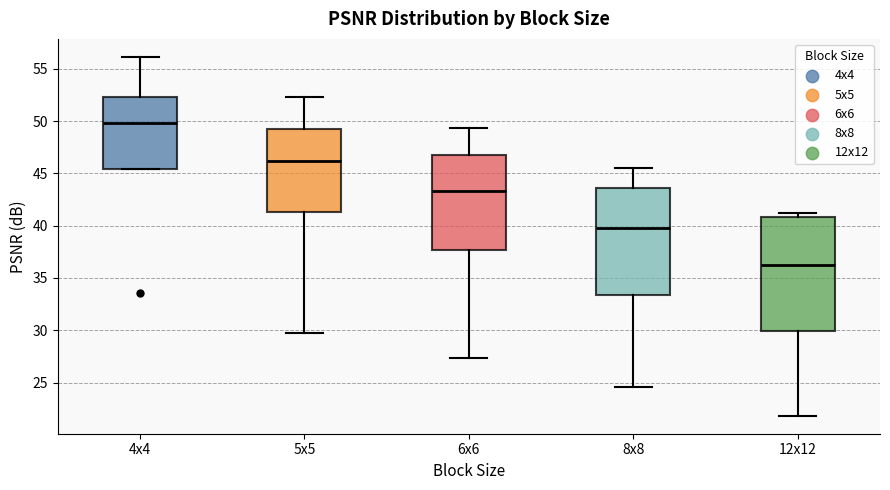

Where does the lower whisker of the box for 12x12 end on the y-axis? The values are not printed on the chart, so give them approximately, as read against the axis.

22.0